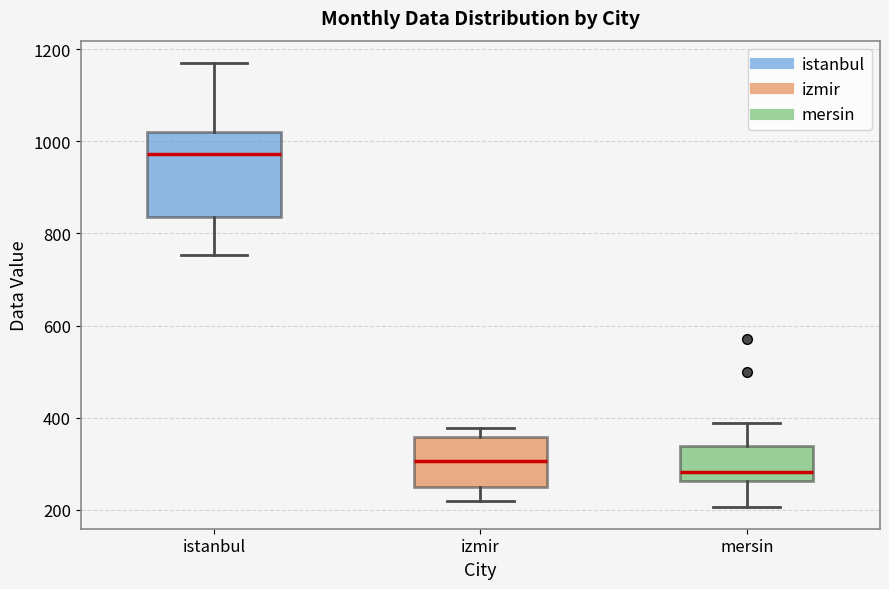

Where does the median line of the box for istanbul sit on the y-axis? The values are not printed on the chart, so give them approximately, as read against the axis.

980